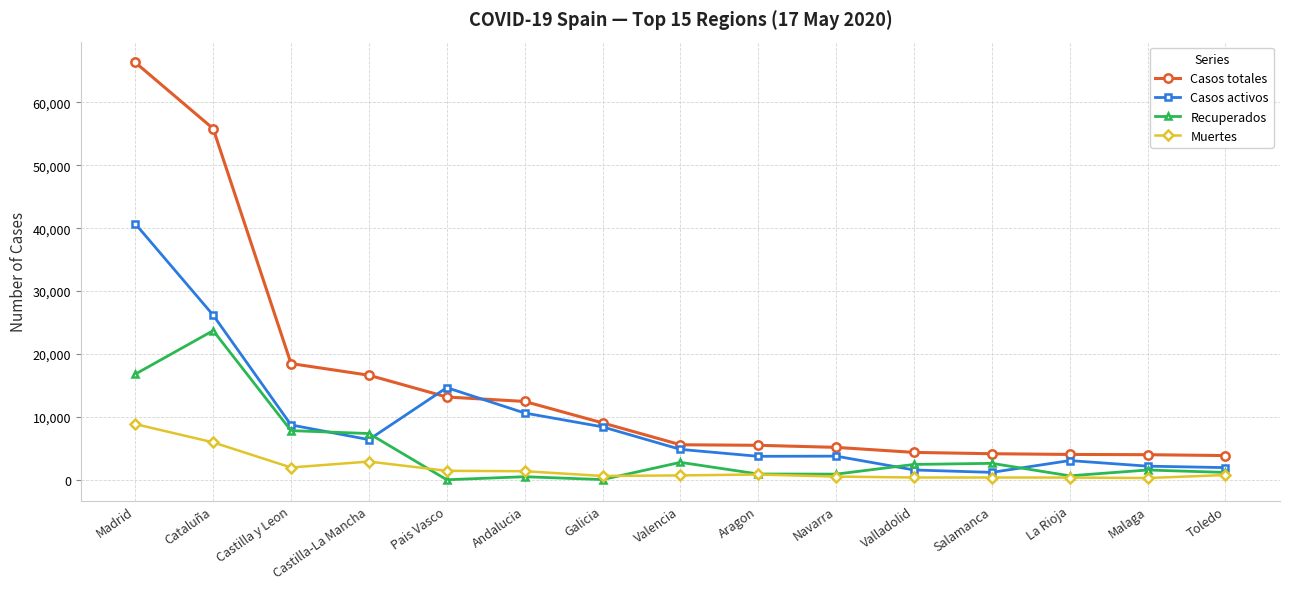

How many data points does each series have?

15